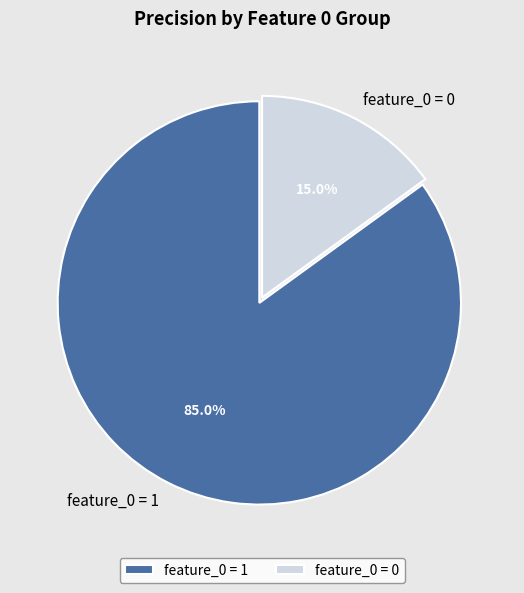

To the nearest percent, what is the average slice percentage?

50%